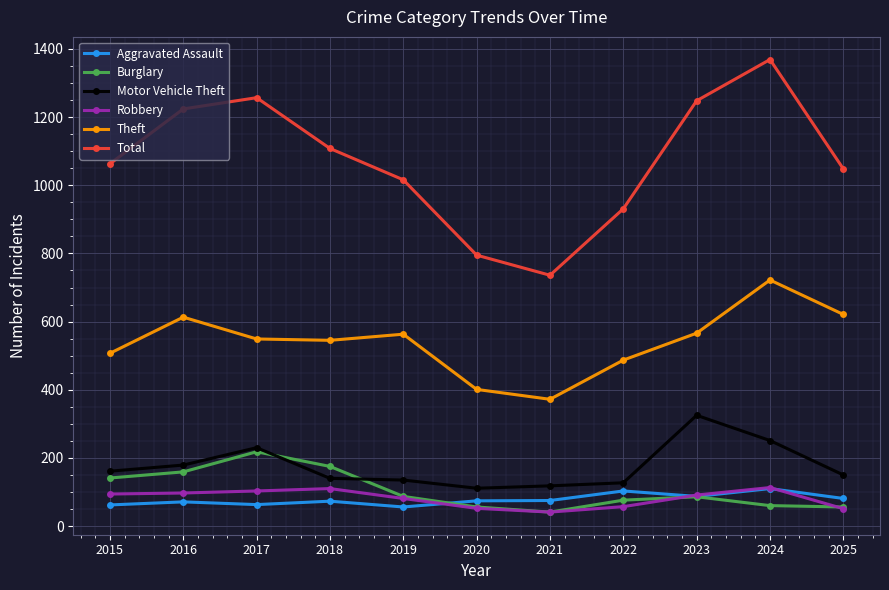

Which series has the largest range (max minus min)?

Total